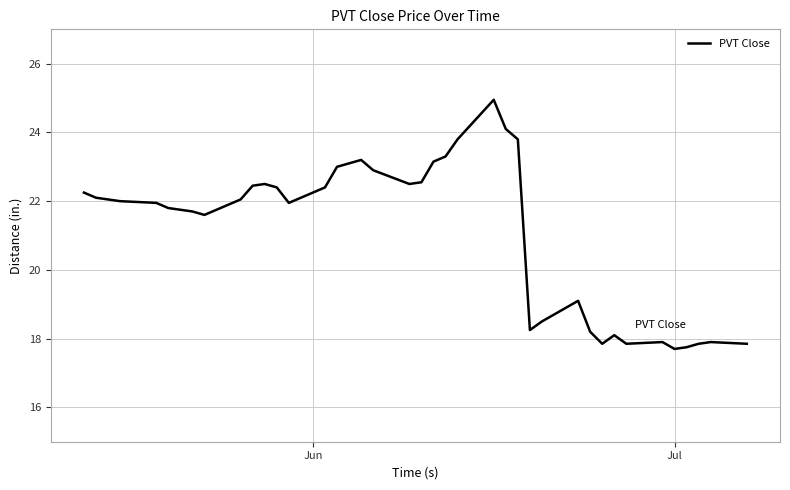

What is the smallest value displayed?

17.7